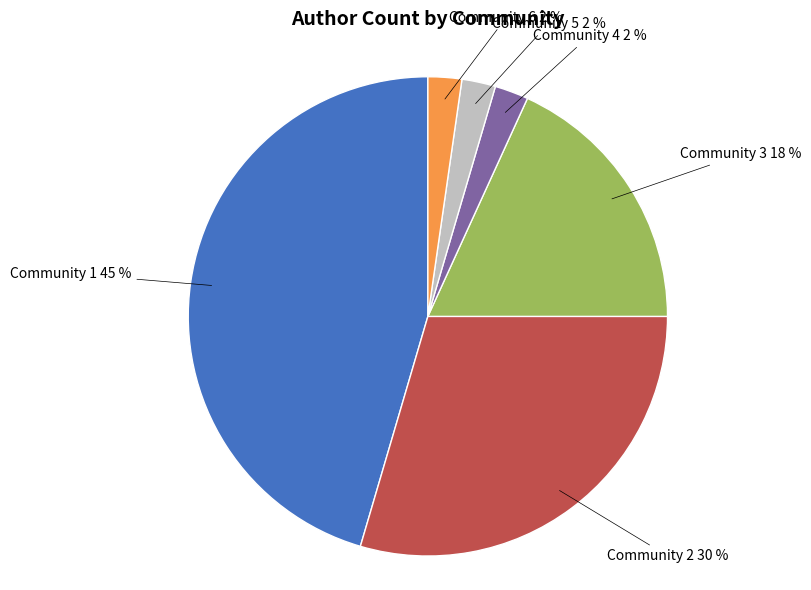

To the nearest percent, what is the difference between the largest and smallest slice percentages?

43%